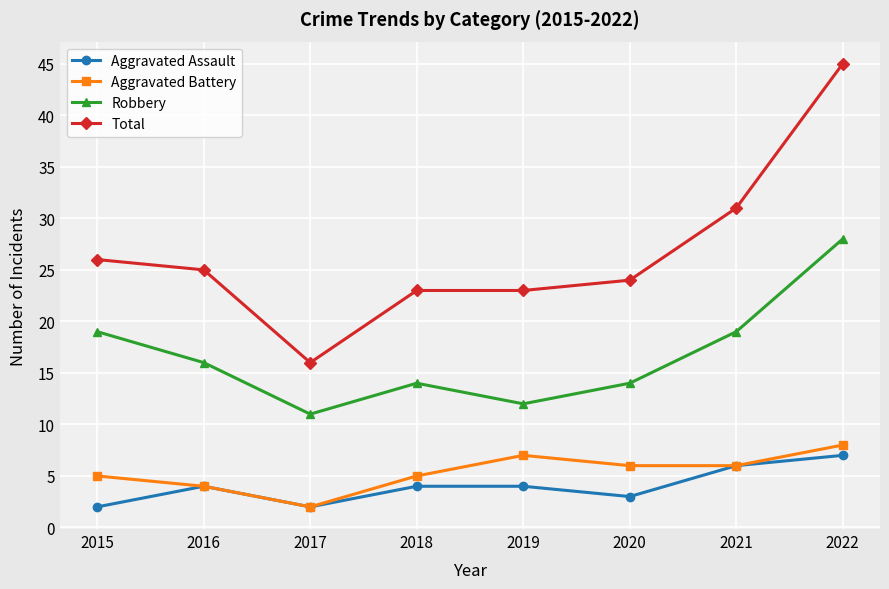

What is the sum of all Aggravated Battery values?

43